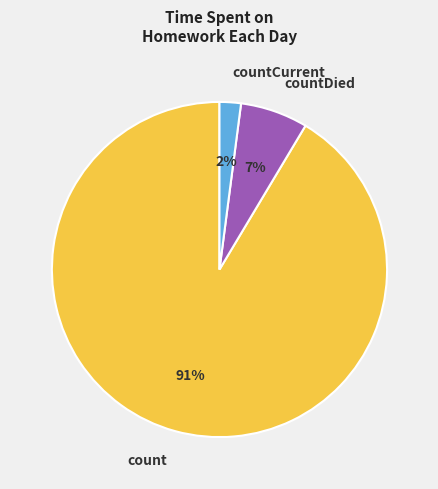

Is it true that countDied is 7% of the pie?

True